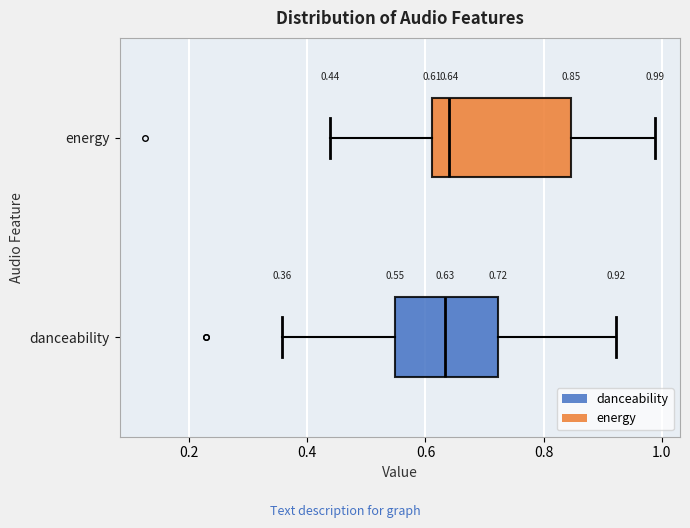

Comparing the boxes themselves (not the whiskers), which one is the widest?

energy